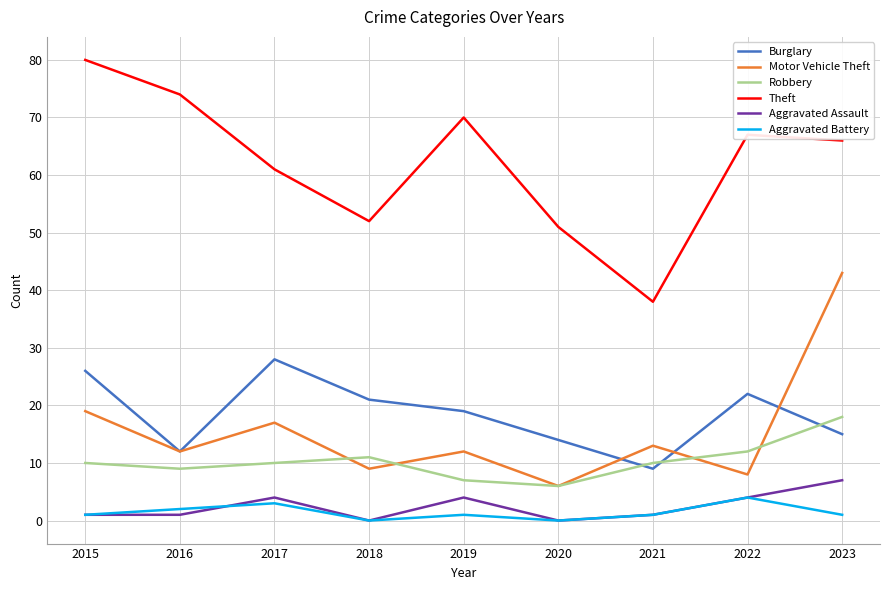

Which category has the highest value in the Burglary series?

2017